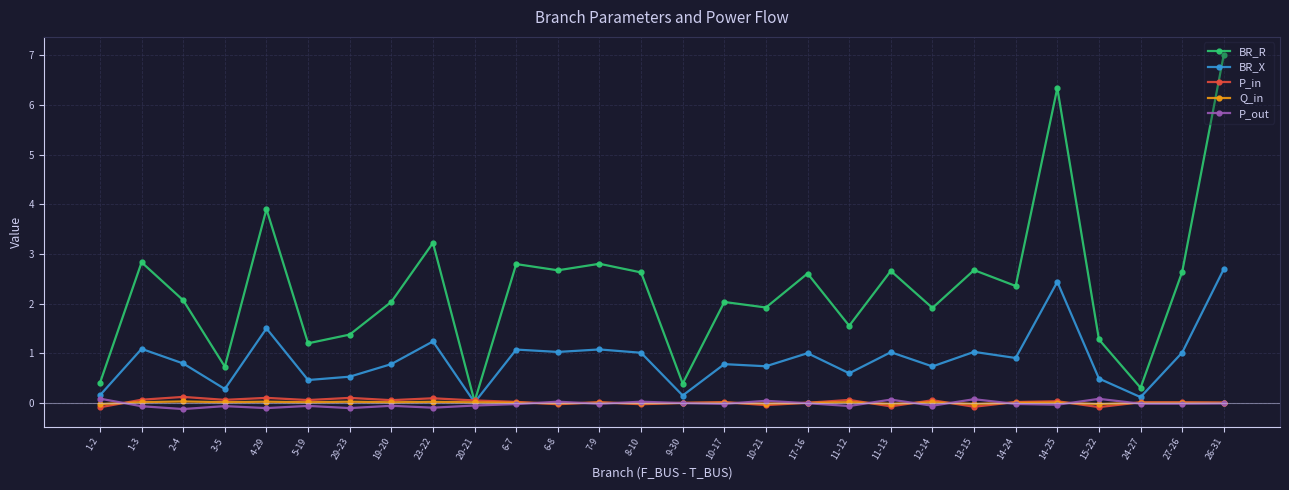

At which category does BR_R reach its first local peak?

1-3